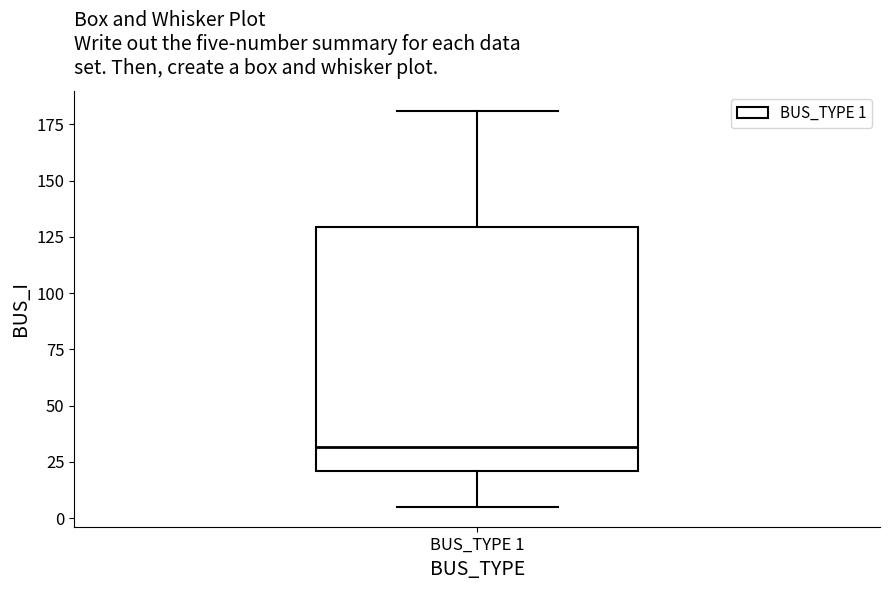

Where is the lower edge of the box for BUS_TYPE 1 on the y-axis? The values are not printed on the chart, so give them approximately, as read against the axis.

20